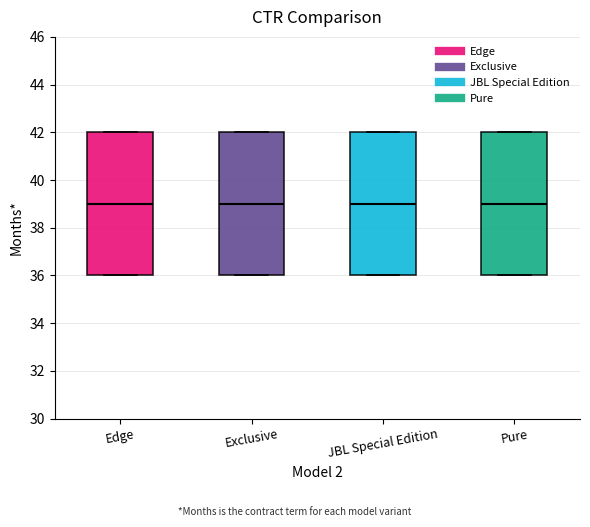

Reading left to right, read every box against the y-axis: the position of its median line, the range the box covers, and the ends of its whiskers. The values are not printed on the chart, so give them approximately, as read against the axis.

Edge: median 39, box 36 to 42, whiskers 36 to 42
Exclusive: median 39, box 36 to 42, whiskers 36 to 42
JBL Special Edition: median 39, box 36 to 42, whiskers 36 to 42
Pure: median 39, box 36 to 42, whiskers 36 to 42